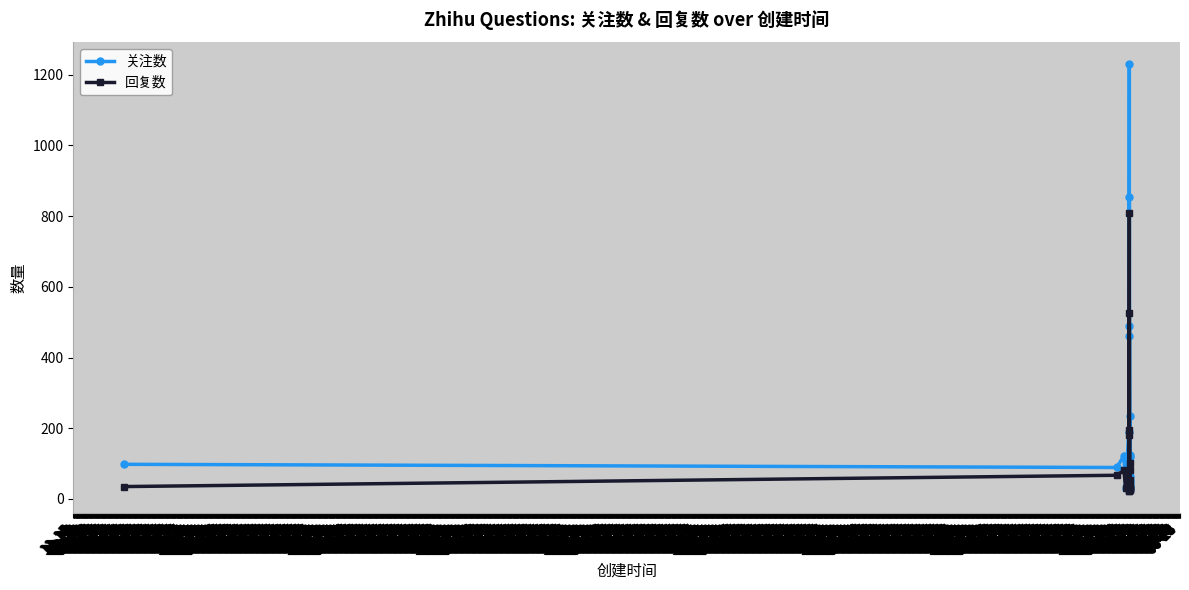

What is the sum of all 关注数 values?

4449